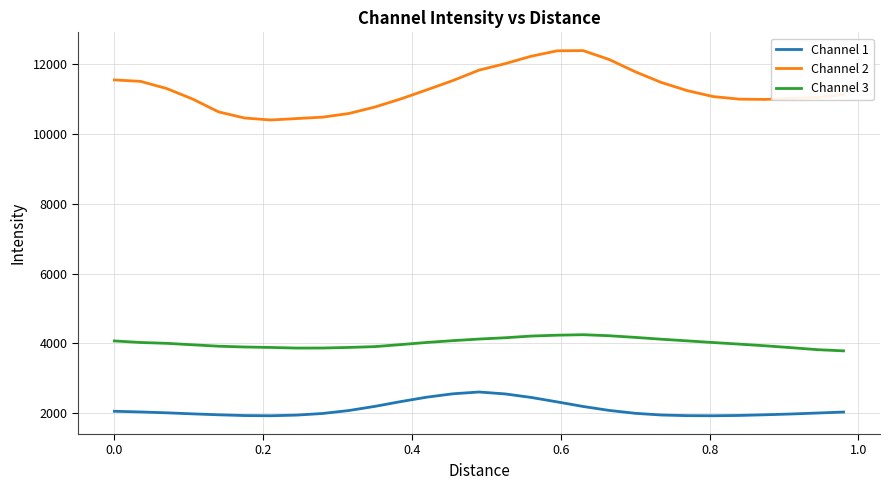

True or false: Channel 2 and Channel 1 intersect in this chart.

False